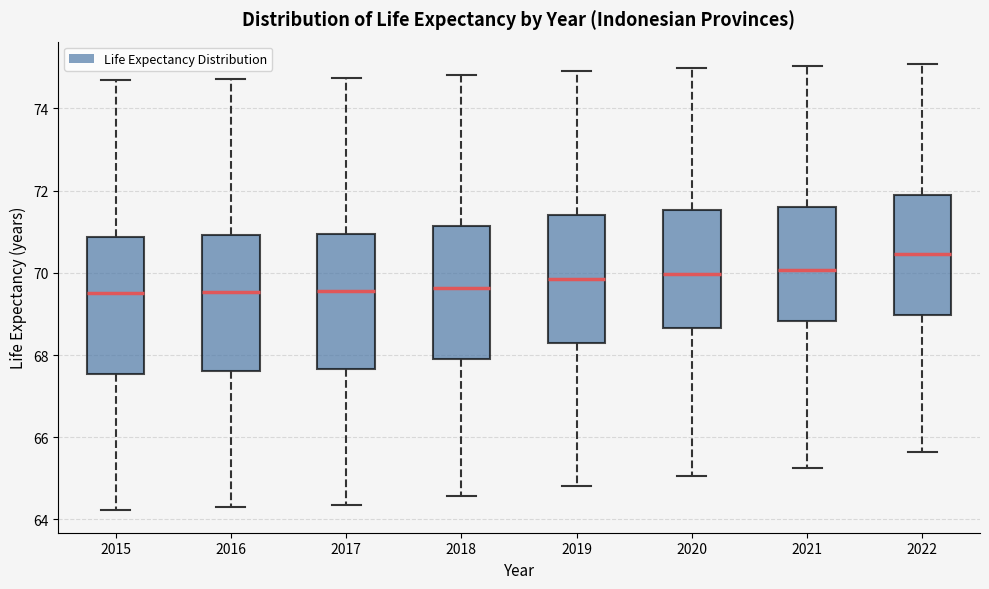

Reading left to right, read every box against the y-axis: the position of its median line, the range the box covers, and the ends of its whiskers. The values are not printed on the chart, so give them approximately, as read against the axis.

2015: median 69.6, box 67.6 to 70.8, whiskers 64.2 to 74.6
2016: median 69.6, box 67.6 to 71.0, whiskers 64.4 to 74.8
2017: median 69.6, box 67.6 to 71.0, whiskers 64.4 to 74.8
2018: median 69.6, box 68.0 to 71.2, whiskers 64.6 to 74.8
2019: median 69.8, box 68.2 to 71.4, whiskers 64.8 to 75.0
2020: median 70.0, box 68.6 to 71.6, whiskers 65.0 to 75.0
2021: median 70.0, box 68.8 to 71.6, whiskers 65.2 to 75.0
2022: median 70.4, box 69.0 to 71.8, whiskers 65.6 to 75.0